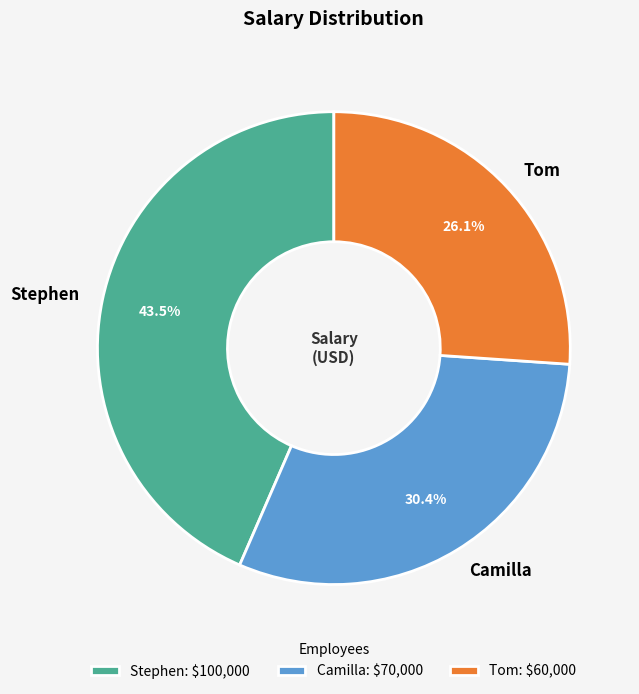

Combined, what portion of the pie is Stephen and Camilla?

73.9%